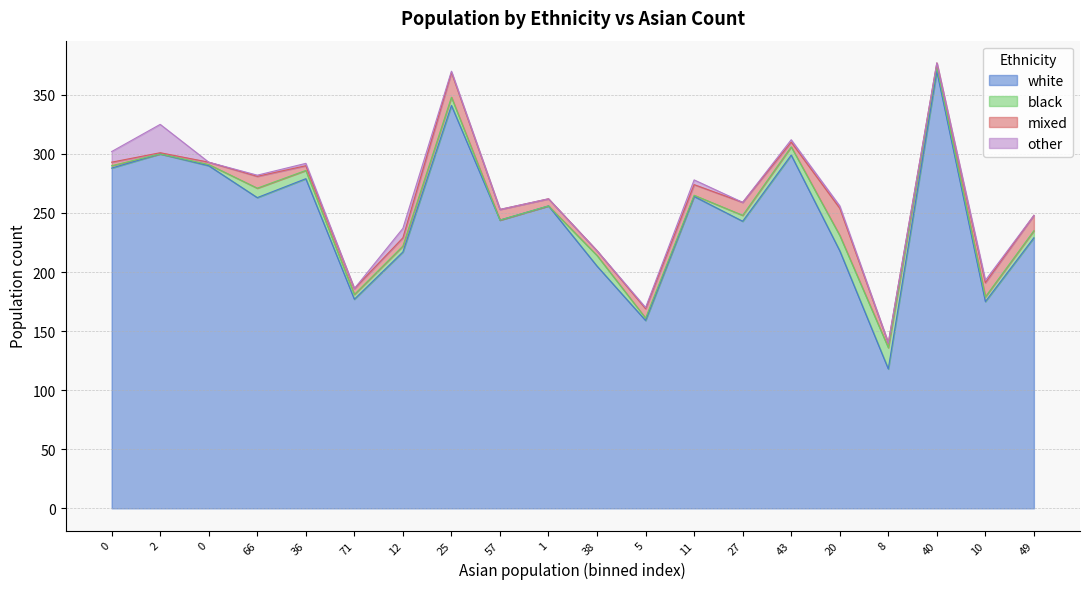

At how many categories does at least one series exceed 150?

19